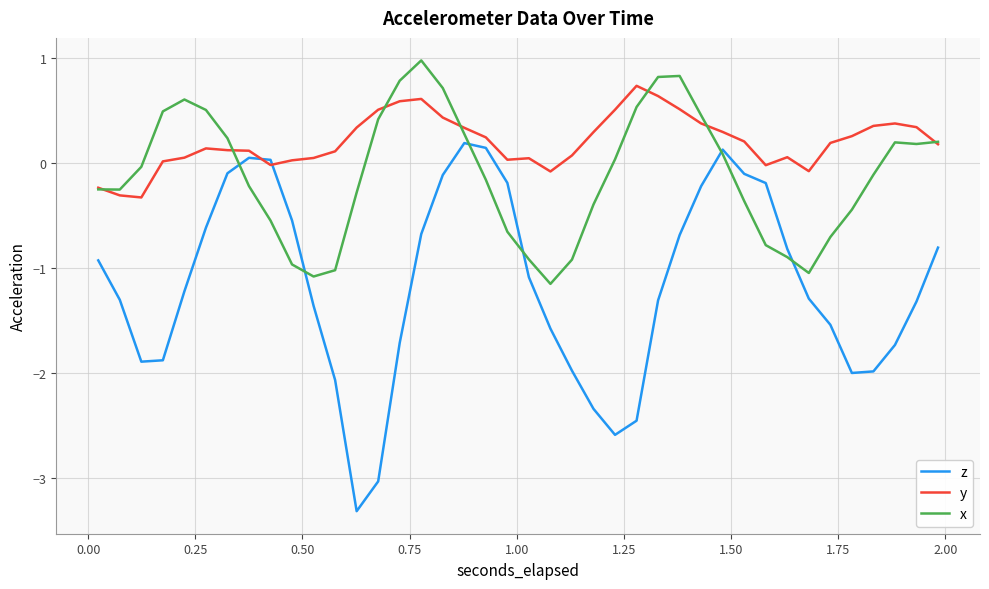

How many times do z and x cross each other?

6